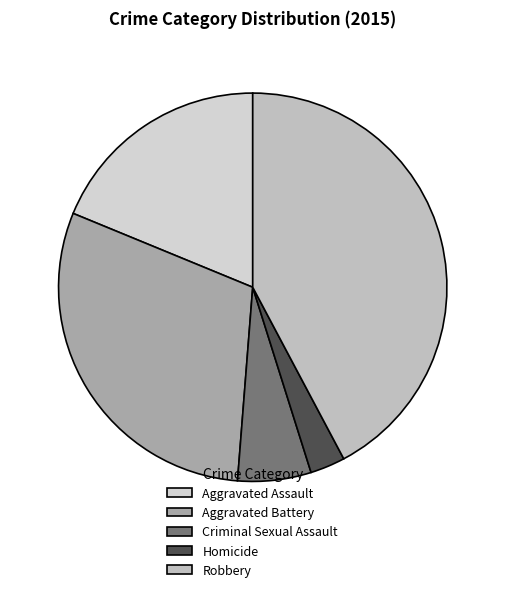

Approximately how many times larger is the value at Robbery compared to Homicide?

14.5